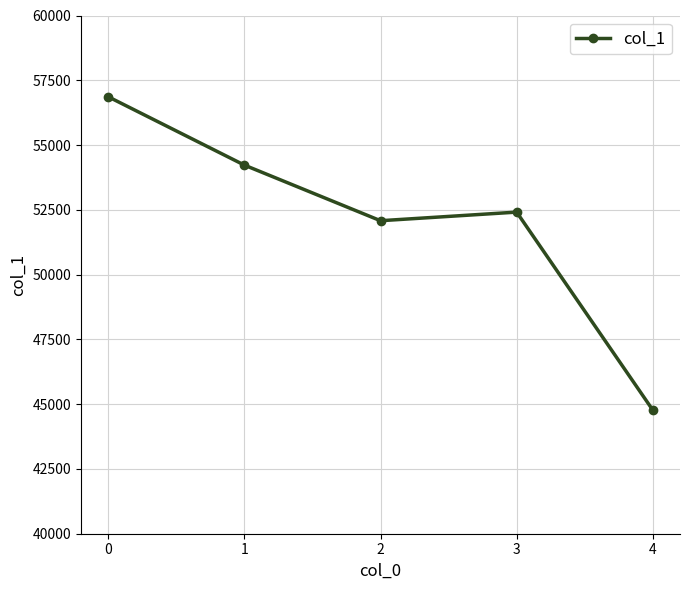

At which label is the value closest to 50818?

2